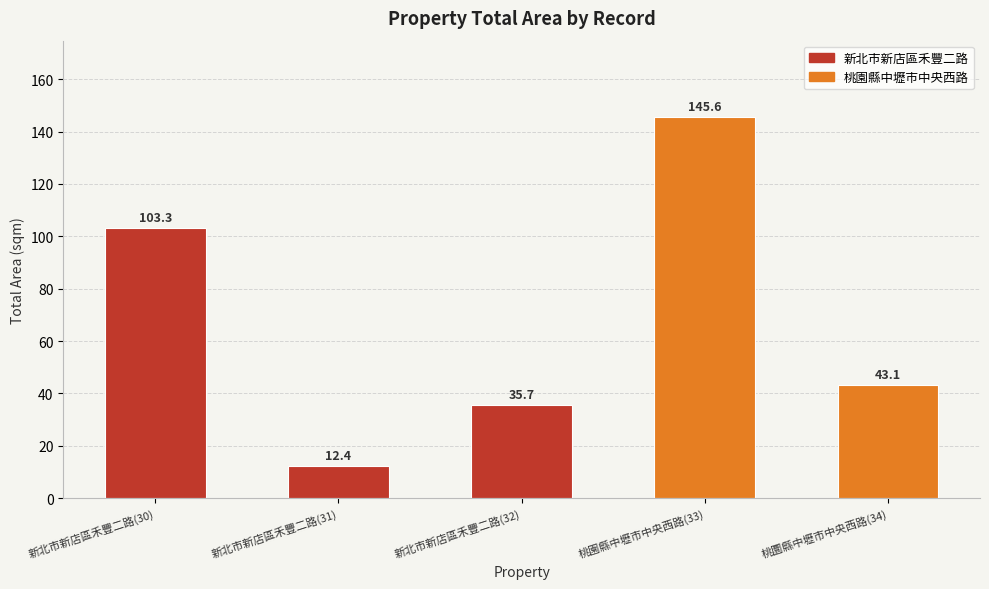

How many data points does each series have?

5